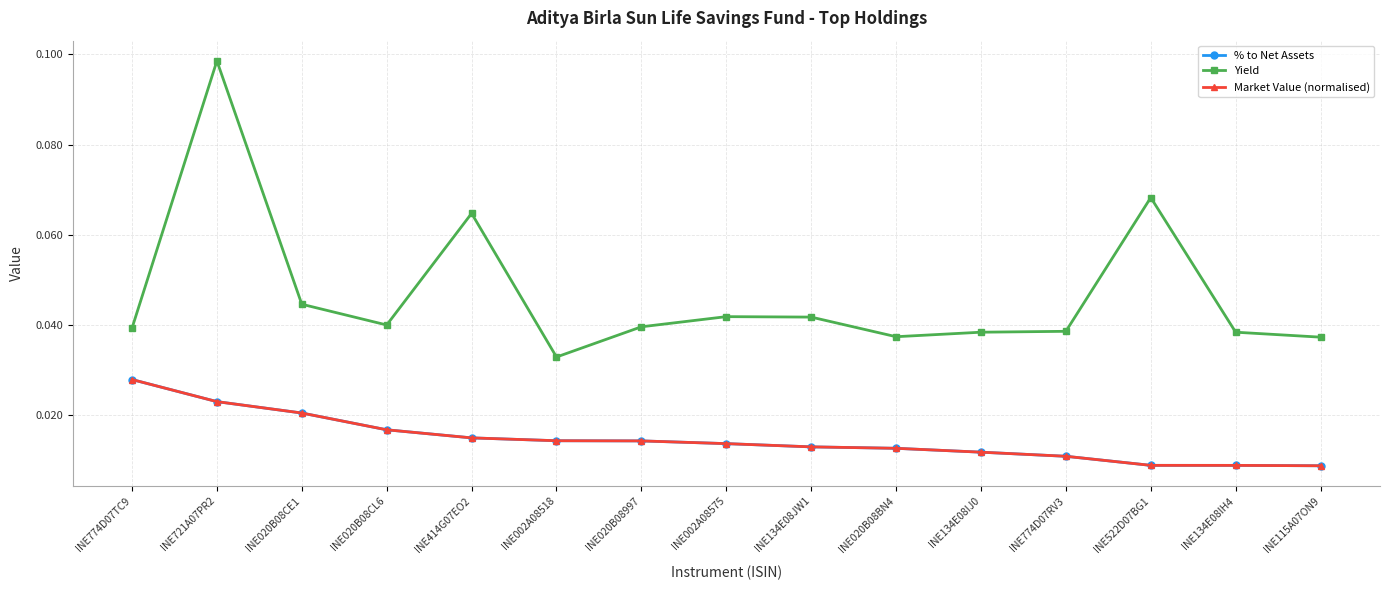

The value of Yield at INE134E08IH4 is 0.1. True or false?

False